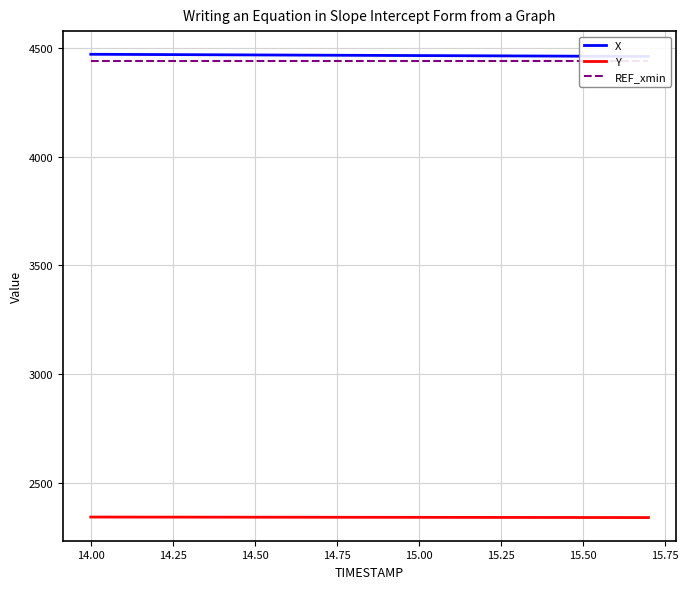

True or false: X has more than 2 interior local peaks.

False